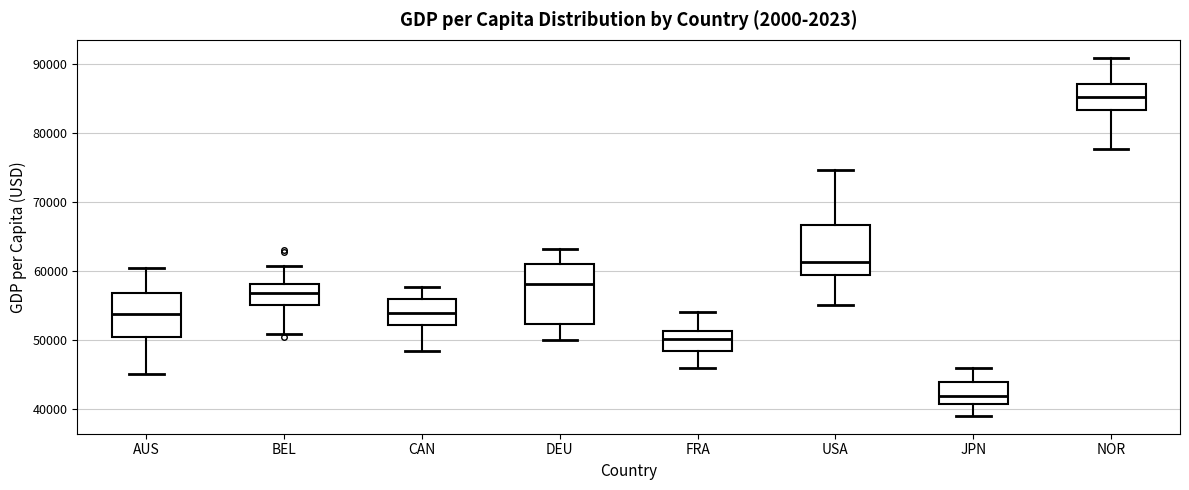

Which box is the tallest, from its lower edge to its upper edge?

DEU